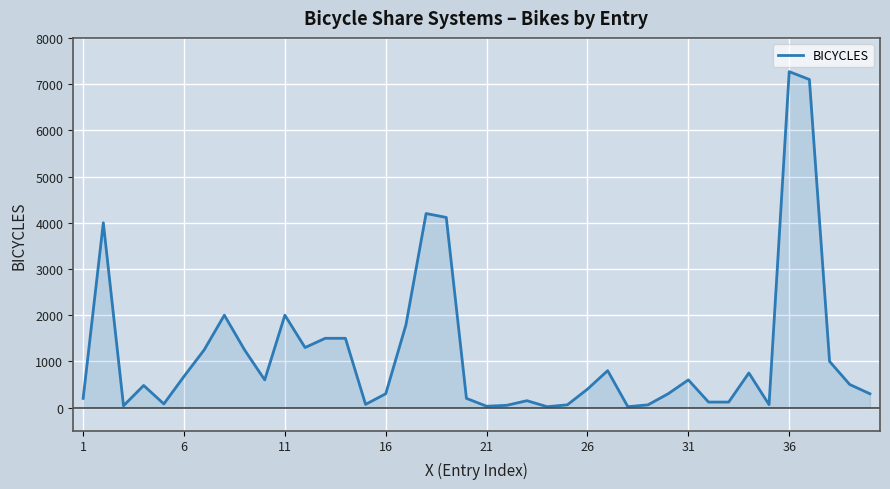

How many lines are shown in the chart?

1